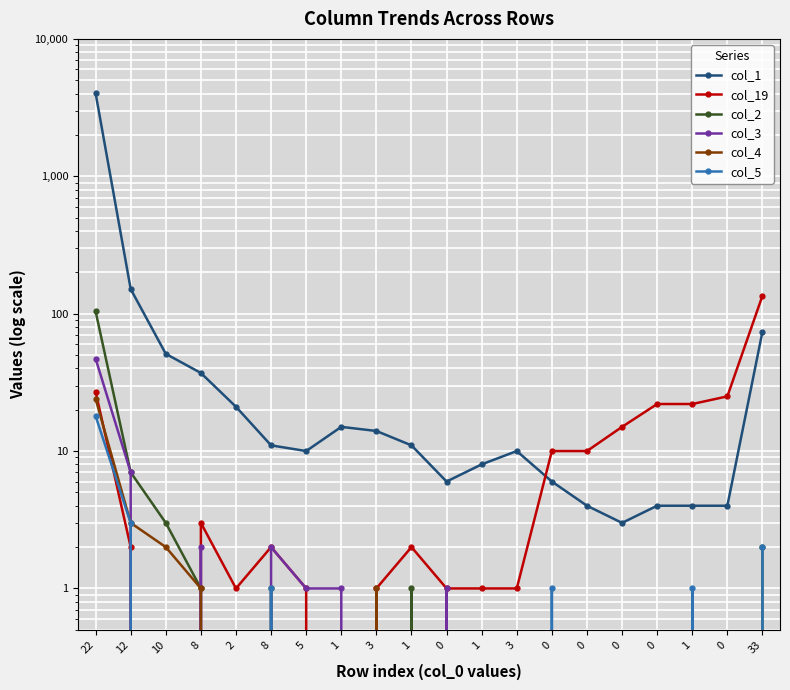

Rank the categories by col_3 value from lowest to highest.

10, 2, 3, 1, 1, 3, 0, 0, 0, 0, 1, 0, 33, 5, 1, 0, 8, 8, 12, 22